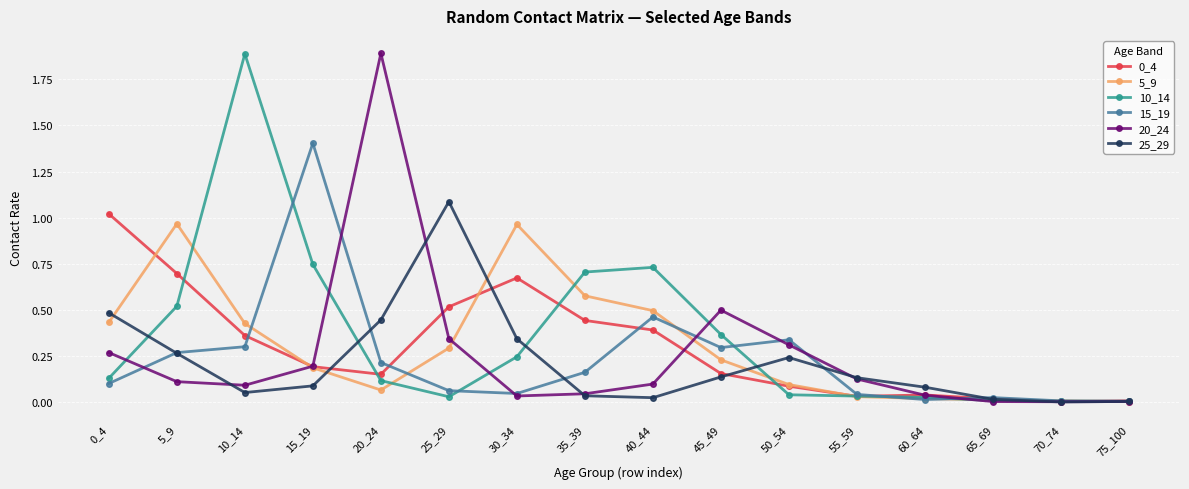

What is the total value across all series at 20_24?

2.9